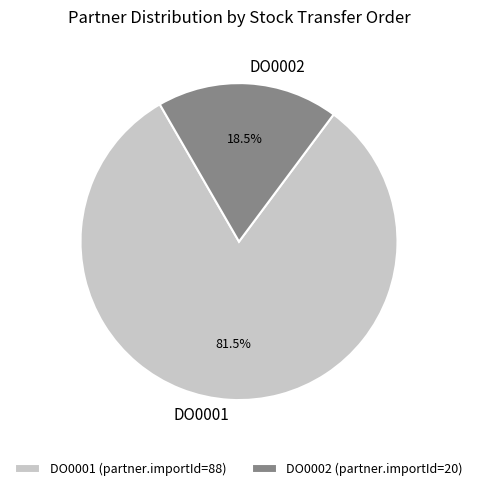

Between DO0001 and DO0002, which is larger?

DO0001